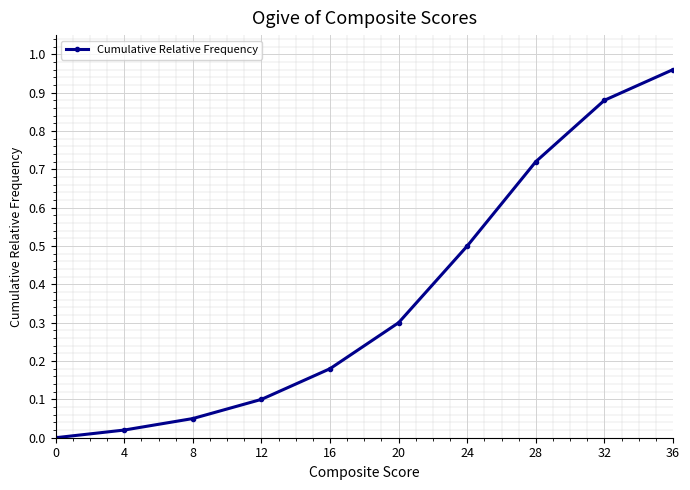

What is the average value?

0.4